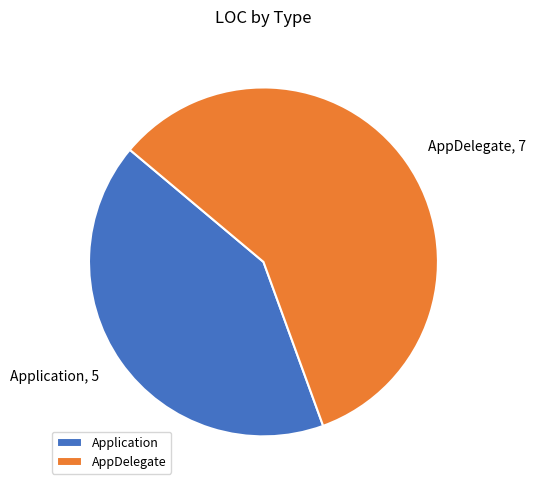

Do Application and AppDelegate together represent more than half of the pie?

Yes